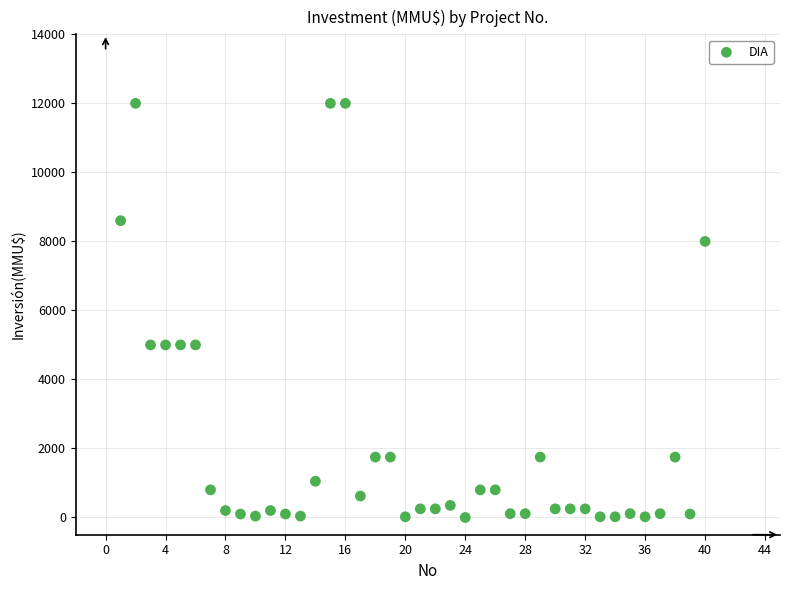

What is the range of Y values (max minus min)?

12000